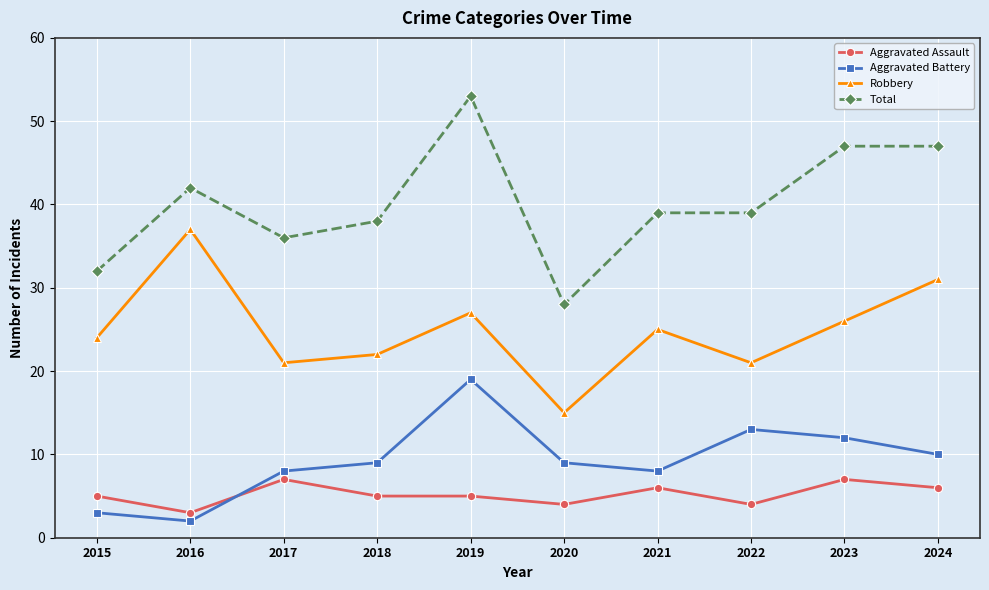

What is the difference between the maximum and second lowest values in the Aggravated Assault series?

3